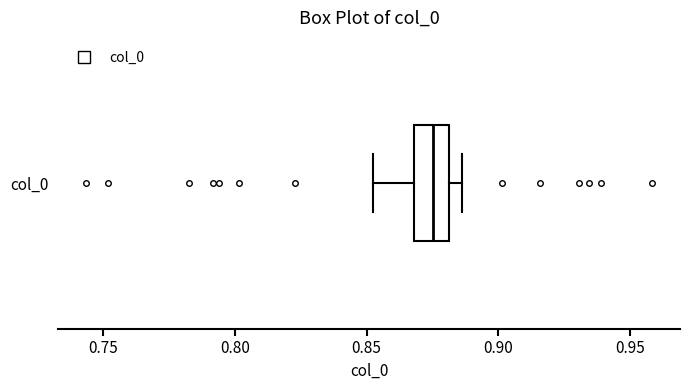

Transcribe this box plot: give where the median line is, the range the box spans, and where the two whiskers end, as read against the x-axis. The values are not printed on the chart, so give them approximately, as read against the axis.

median 0.875, box 0.870 to 0.880, whiskers 0.850 to 0.885